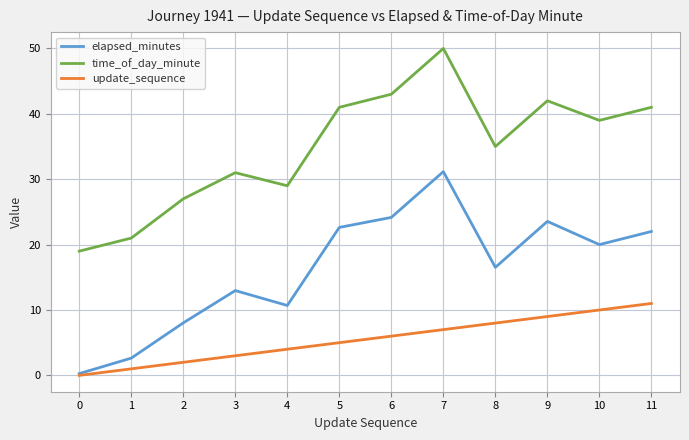

What value does the time_of_day_minute series have at 1?

21.0